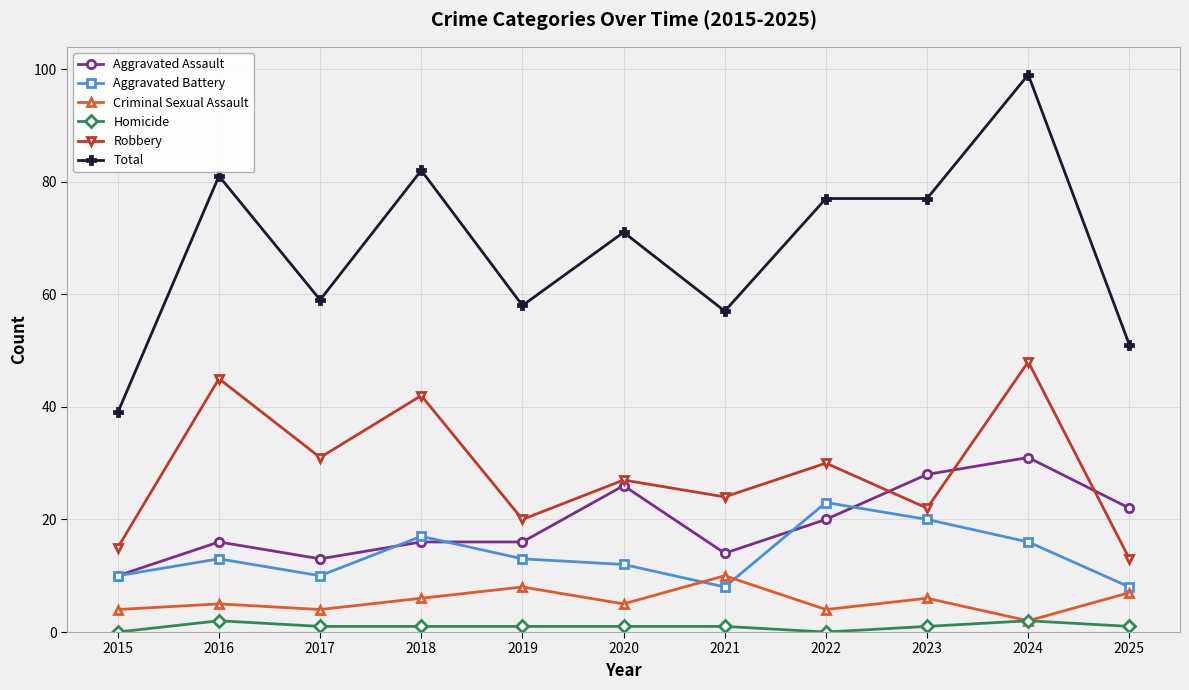

What is the difference between the Total values at 2020 and 2019?

13